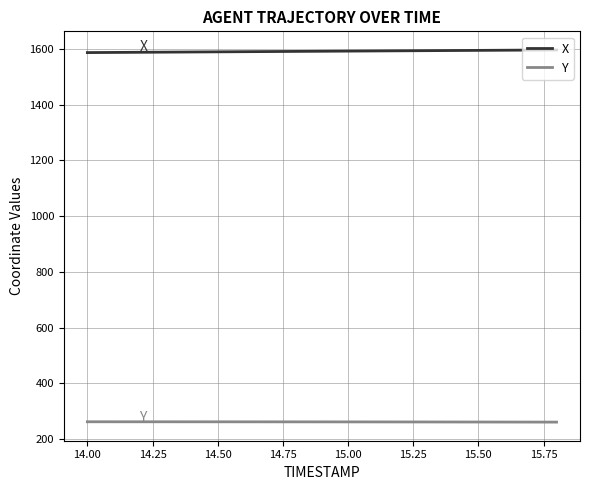

What is the lowest value of the Y series?

260.9